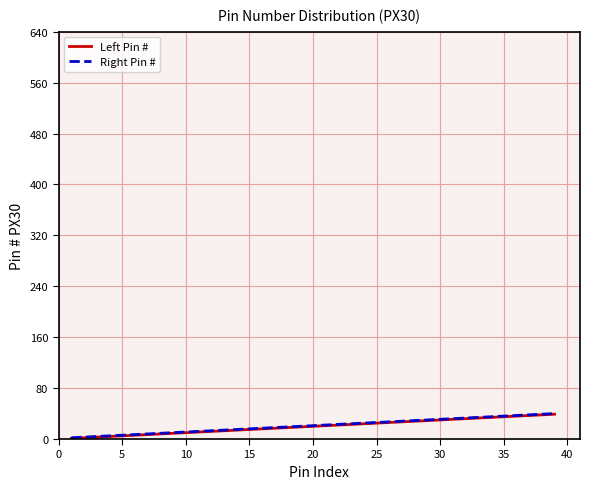

What are all the series names shown in the legend?

Left Pin #, Right Pin #